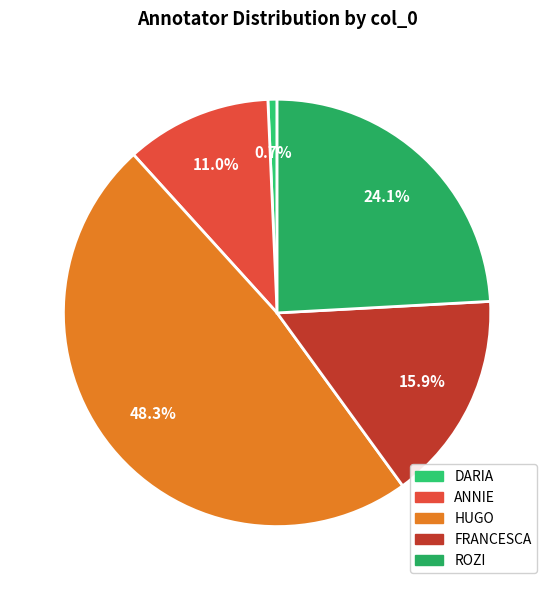

Count the number of slices in the pie.

5